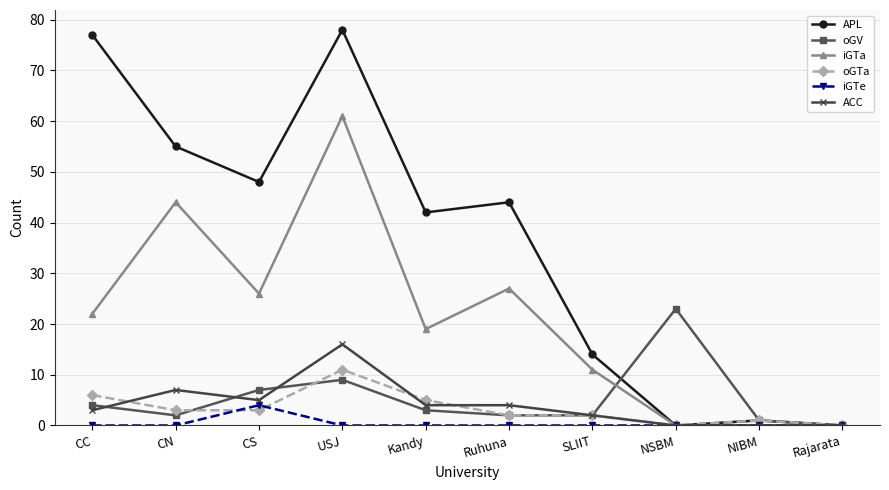

What position from the right is CN?

9